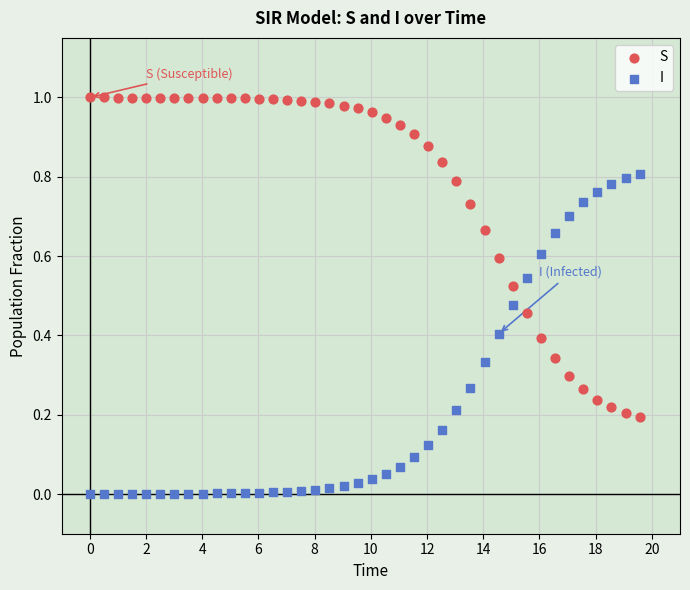

What is the X range (max minus min) for the scatter plot?

19.6